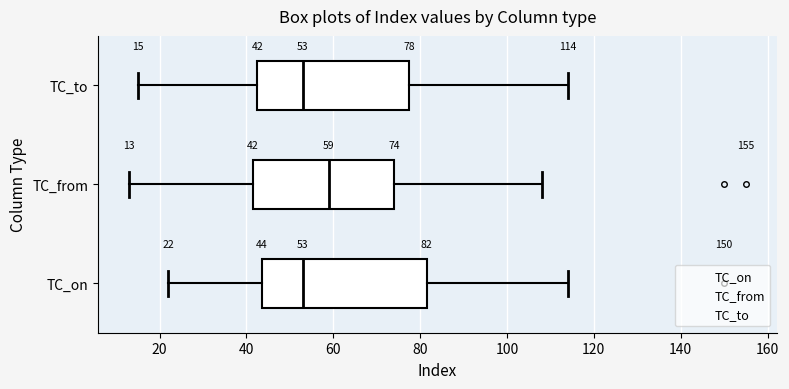

Which box has the furthest to the right median line?

TC_from